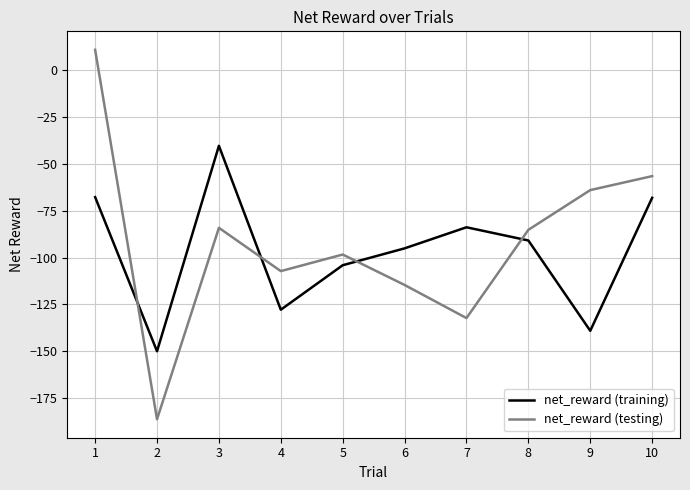

After their last crossing, which series has the higher values: net_reward (training) or net_reward (testing)?

net_reward (testing)